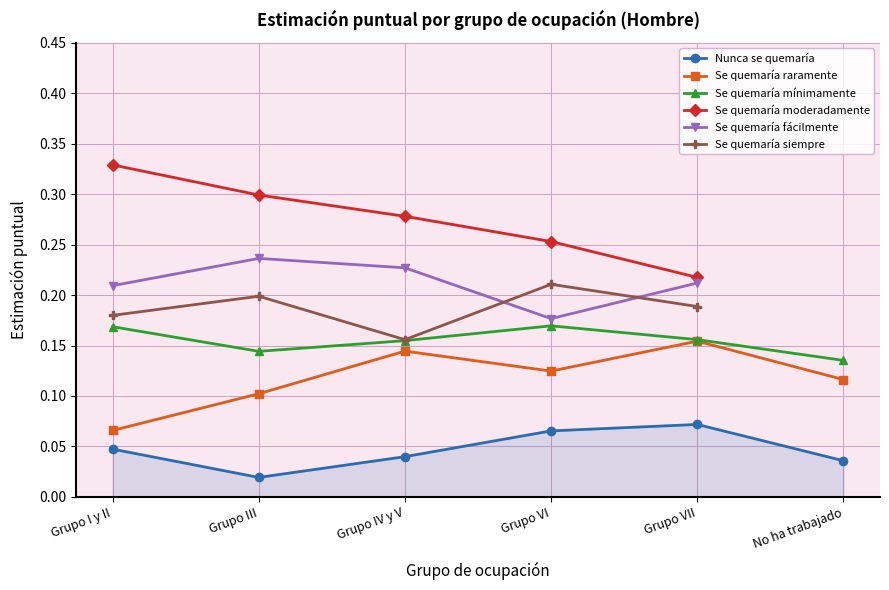

Which series has the widest spread of values?

Se quemaría moderadamente